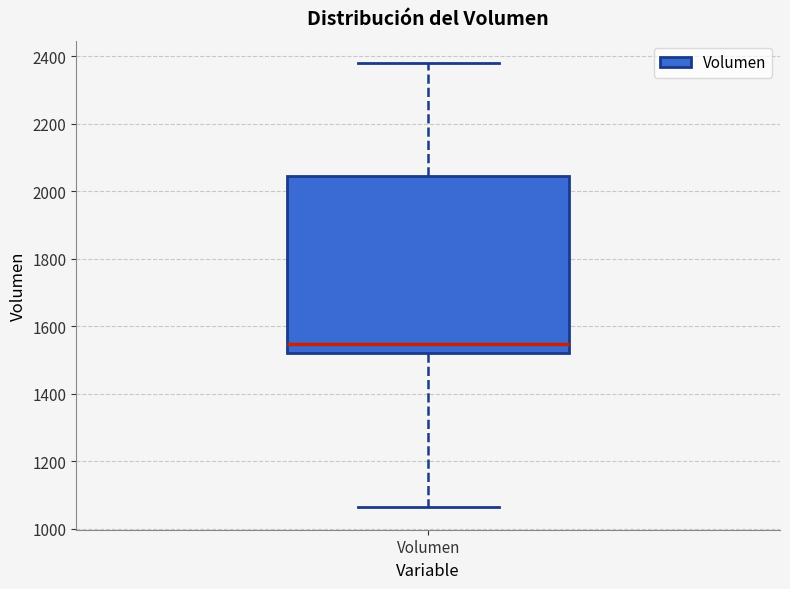

Read this box plot against the y-axis: the position of the median line, the range covered by the box, and the ends of both whiskers. The values are not printed on the chart, so give them approximately, as read against the axis.

median 1540, box 1520 to 2040, whiskers 1060 to 2380